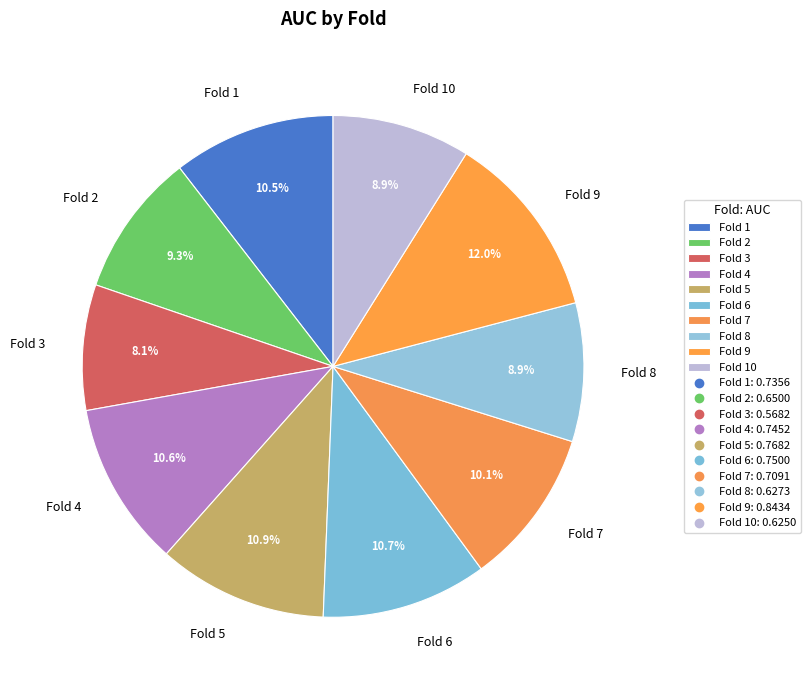

Count the number of slices in the pie.

10